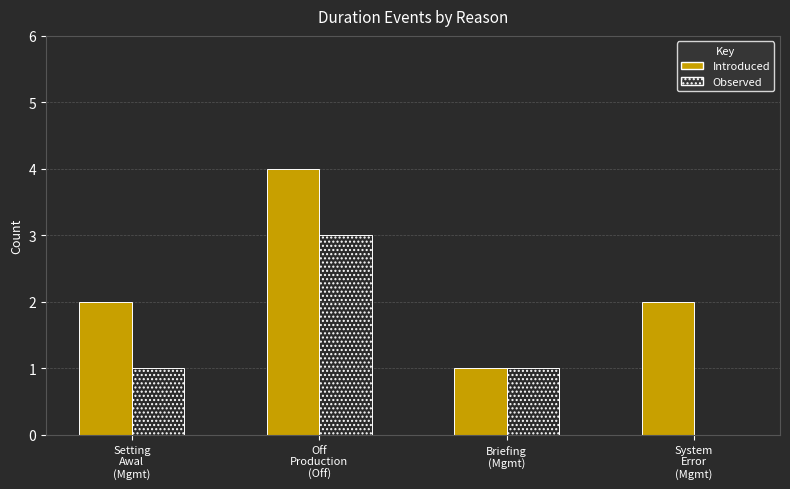

Reading right to left, list all the values displayed in this chart.

Introduced: System
Error
(Mgmt)=2	Briefing
(Mgmt)=1	Off
Production
(Off)=4	Setting
Awal
(Mgmt)=2
Observed: System
Error
(Mgmt)=0	Briefing
(Mgmt)=1	Off
Production
(Off)=3	Setting
Awal
(Mgmt)=1